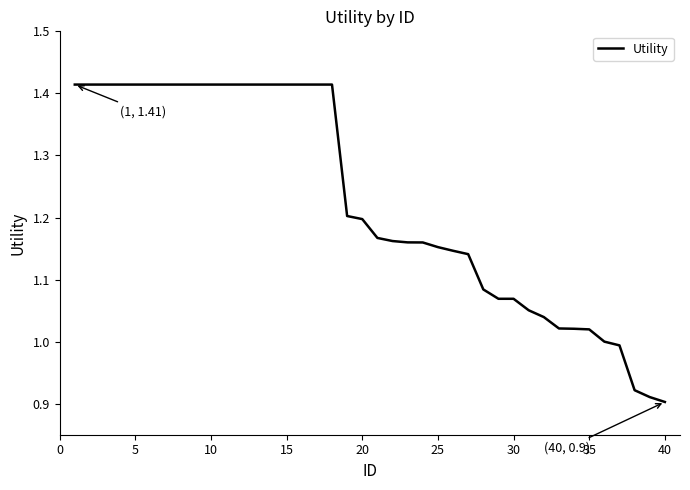

How many lines are shown in the chart?

1